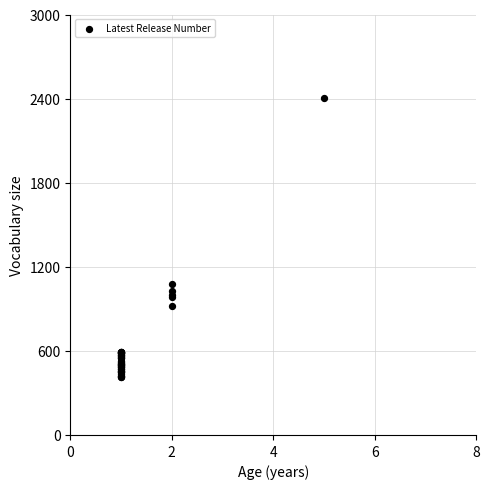

What Y value in the scatter plot is closest to 1407?

1079